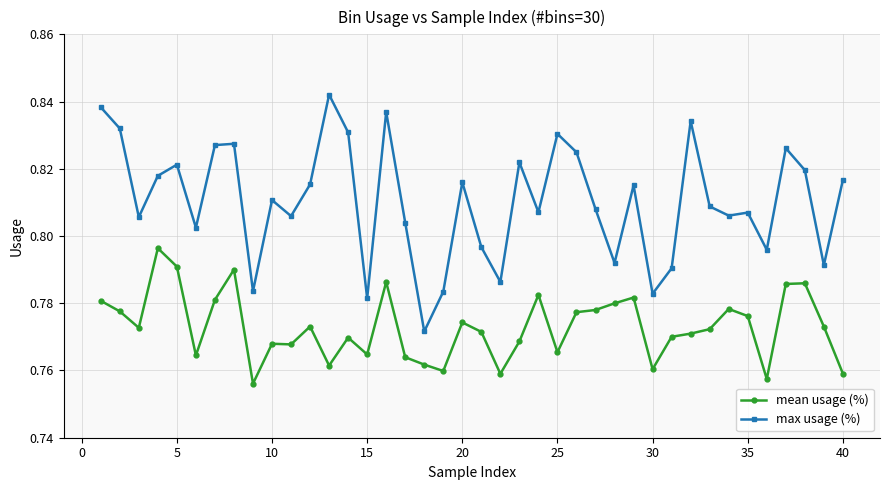

How many mean usage (%) values are between 0 and 1?

40